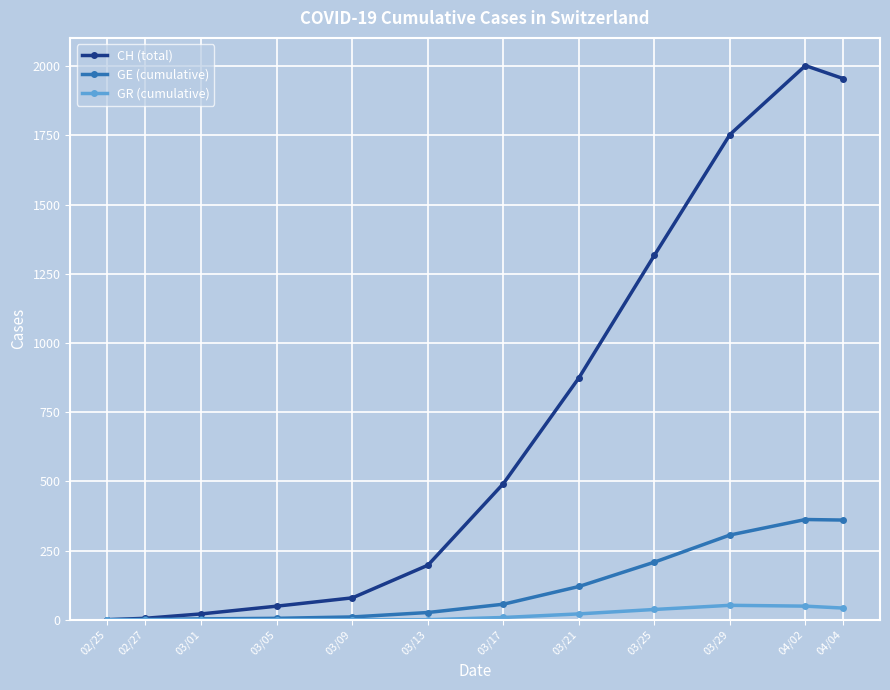

Which series has the largest range (max minus min)?

CH (total)